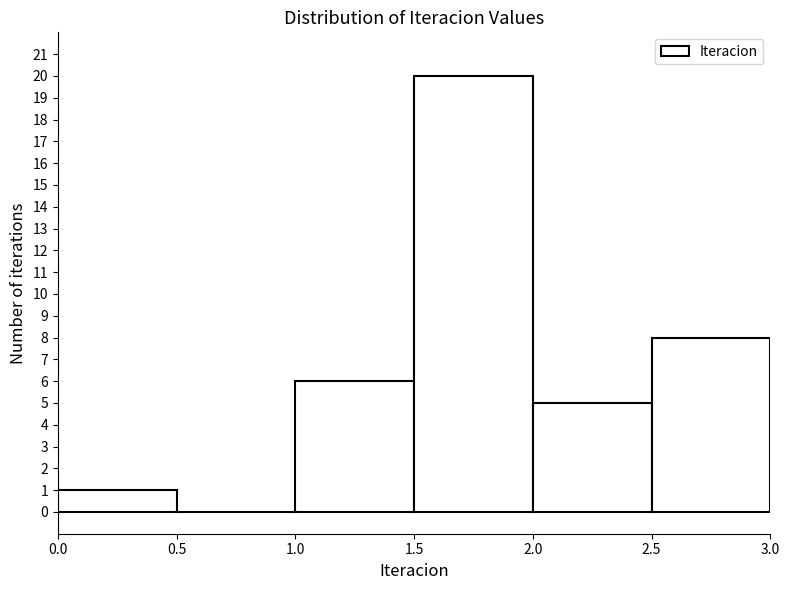

Which range on the x-axis has the tallest bar?

1.5 to 2.0